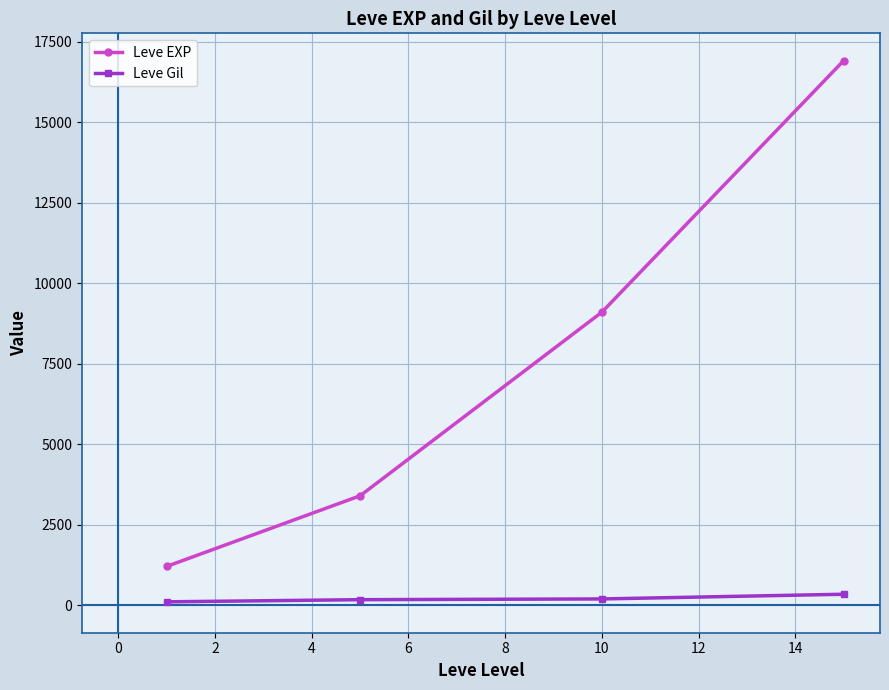

True or false: Leve Gil and Leve EXP cross at least once.

False